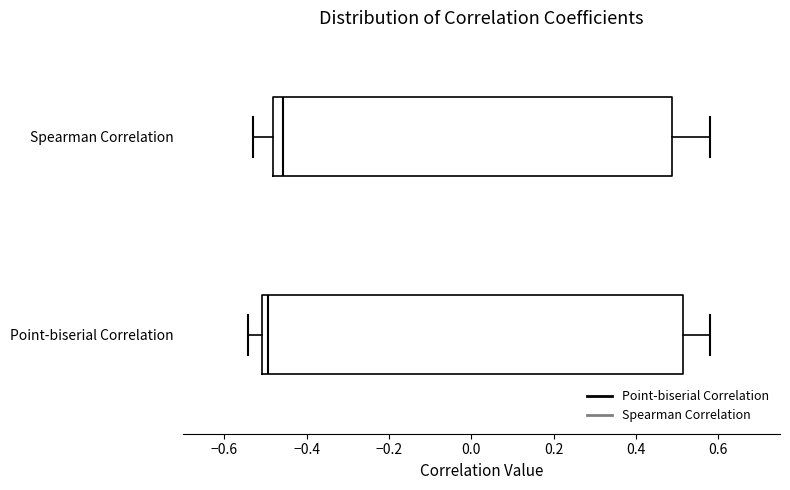

Comparing the boxes themselves (not the whiskers), which one is the widest?

Point-biserial Correlation